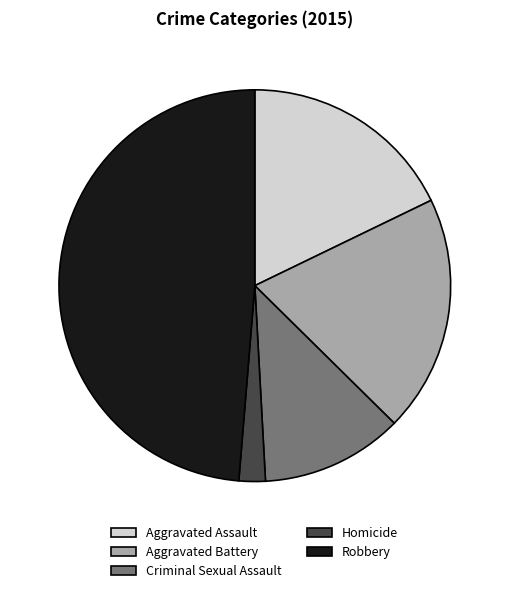

Is the sum of Criminal Sexual Assault and Aggravated Battery greater than half?

No